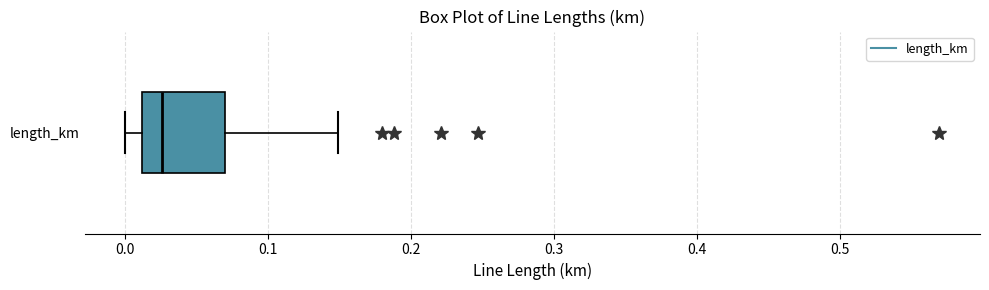

Where does the left whisker of the box for length_km end on the x-axis? The values are not printed on the chart, so give them approximately, as read against the axis.

0.00